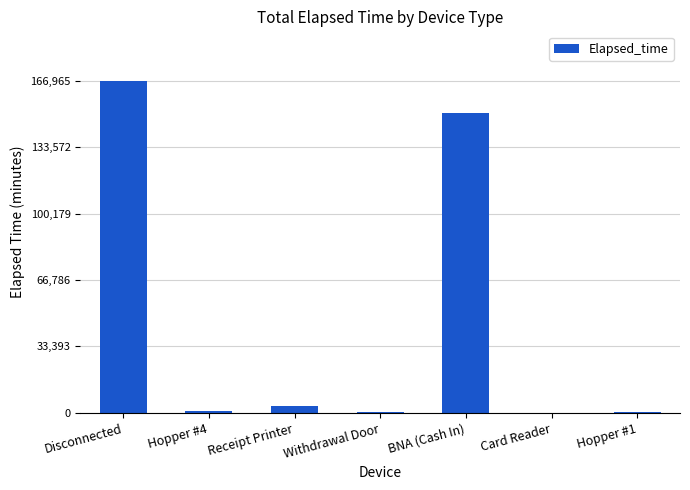

The chart shows a value of 150770 at BNA (Cash In). True or false?

True